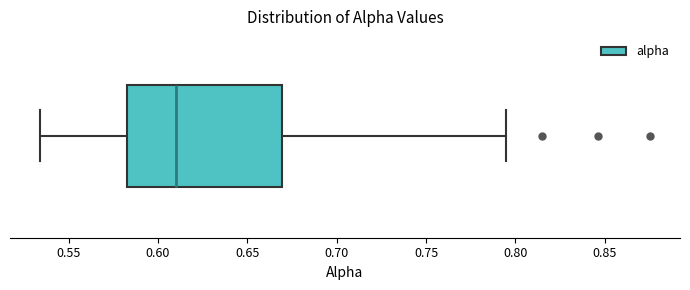

Read this box plot against the x-axis: the position of the median line, the range covered by the box, and the ends of both whiskers. The values are not printed on the chart, so give them approximately, as read against the axis.

median 0.610, box 0.580 to 0.670, whiskers 0.535 to 0.795